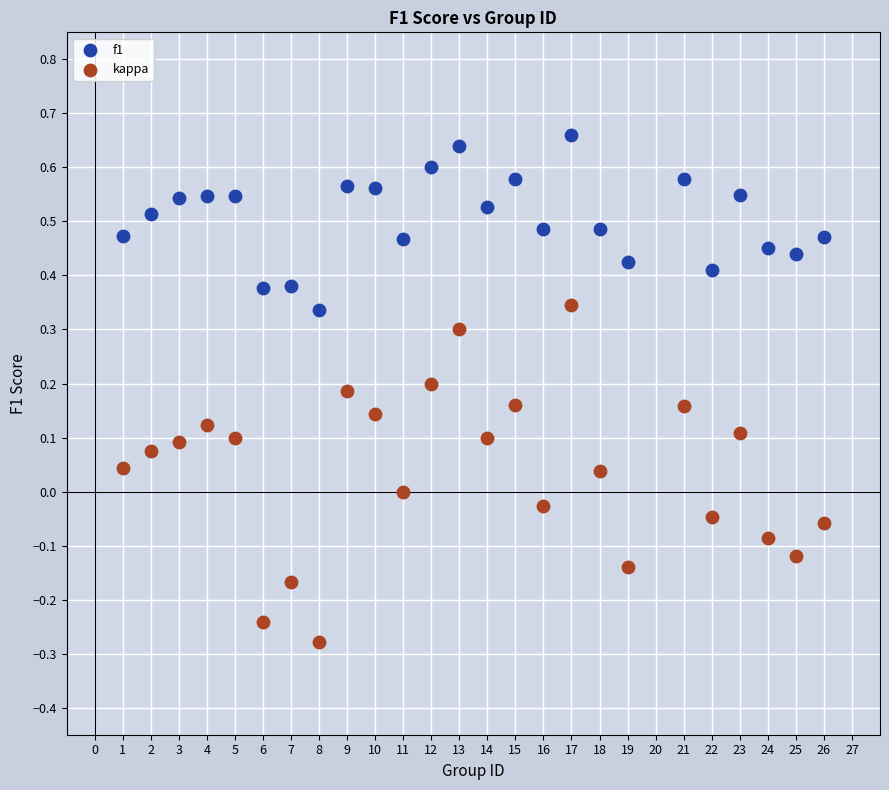

Across all data points, what is the range of X values (max minus min)?

25.0